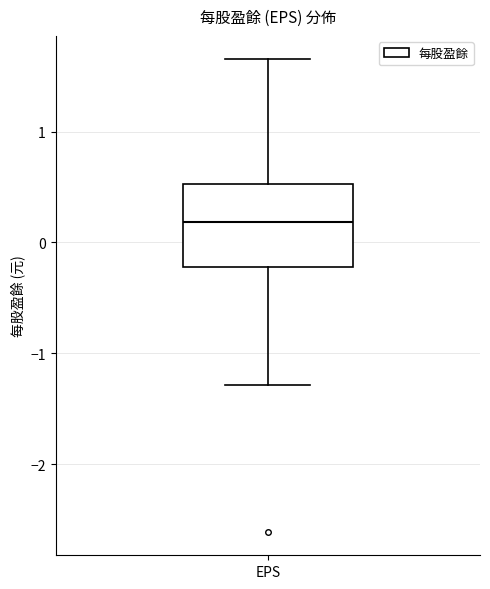

Where is the upper edge of the box for EPS on the y-axis? The values are not printed on the chart, so give them approximately, as read against the axis.

0.5